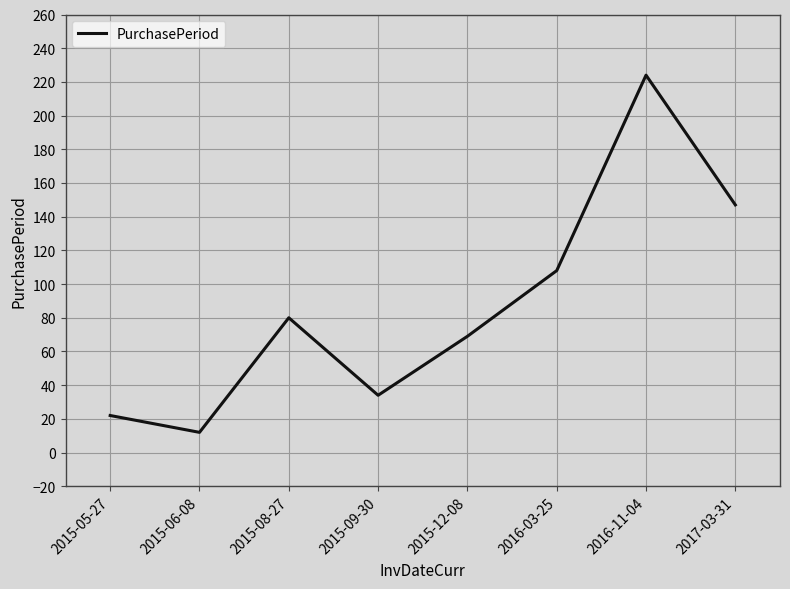

How many lines are shown in the chart?

1